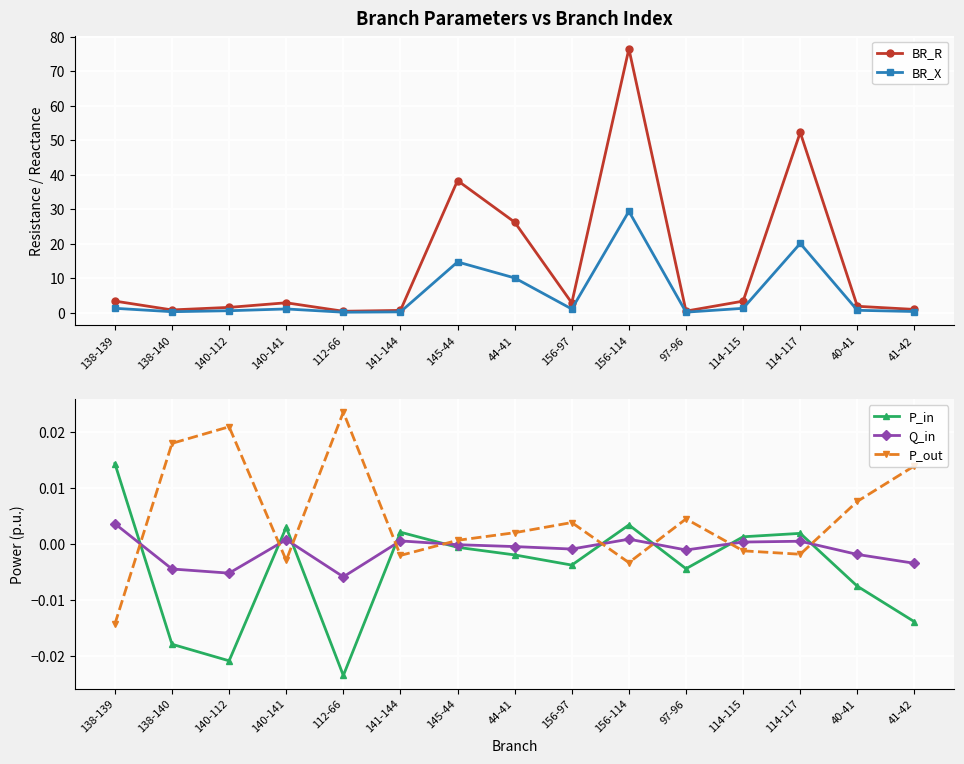

Reading right to left, list all the values displayed in this chart.

BR_R: 41-42=1.0	40-41=1.9	114-117=52.3	114-115=3.4	97-96=0.5	156-114=76.6	156-97=2.9	44-41=26.3	145-44=38.4	141-144=0.7	112-66=0.4	140-141=2.9	140-112=1.6	138-140=0.8	138-139=3.4
BR_X: 41-42=0.4	40-41=0.7	114-117=20.1	114-115=1.3	97-96=0.2	156-114=29.4	156-97=1.1	44-41=10.1	145-44=14.8	141-144=0.3	112-66=0.2	140-141=1.1	140-112=0.6	138-140=0.3	138-139=1.3
P_in: 41-42=-0.0	40-41=-0.0	114-117=0.0	114-115=0.0	97-96=-0.0	156-114=0.0	156-97=-0.0	44-41=-0.0	145-44=-0.0	141-144=0.0	112-66=-0.0	140-141=0.0	140-112=-0.0	138-140=-0.0	138-139=0.0
Q_in: 41-42=-0.0	40-41=-0.0	114-117=0.0	114-115=0.0	97-96=-0.0	156-114=0.0	156-97=-0.0	44-41=-0.0	145-44=-0.0	141-144=0.0	112-66=-0.0	140-141=0.0	140-112=-0.0	138-140=-0.0	138-139=0.0
P_out: 41-42=0.0	40-41=0.0	114-117=-0.0	114-115=-0.0	97-96=0.0	156-114=-0.0	156-97=0.0	44-41=0.0	145-44=0.0	141-144=-0.0	112-66=0.0	140-141=-0.0	140-112=0.0	138-140=0.0	138-139=-0.0